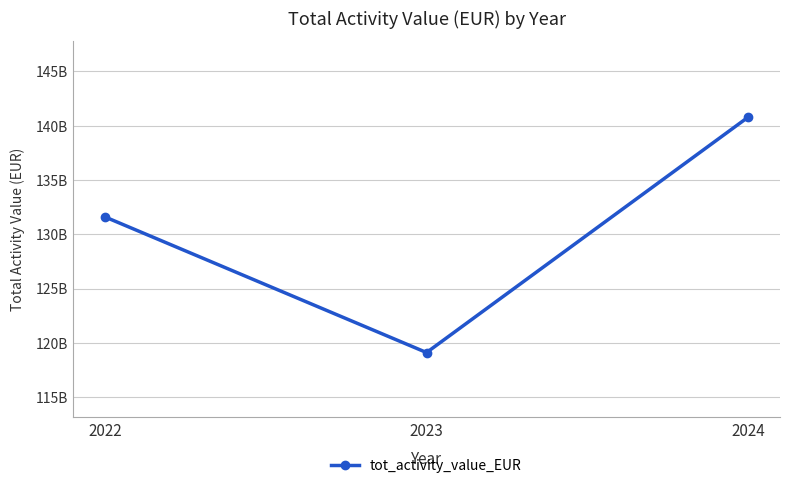

What is the maximum value shown in the chart?

140766577738